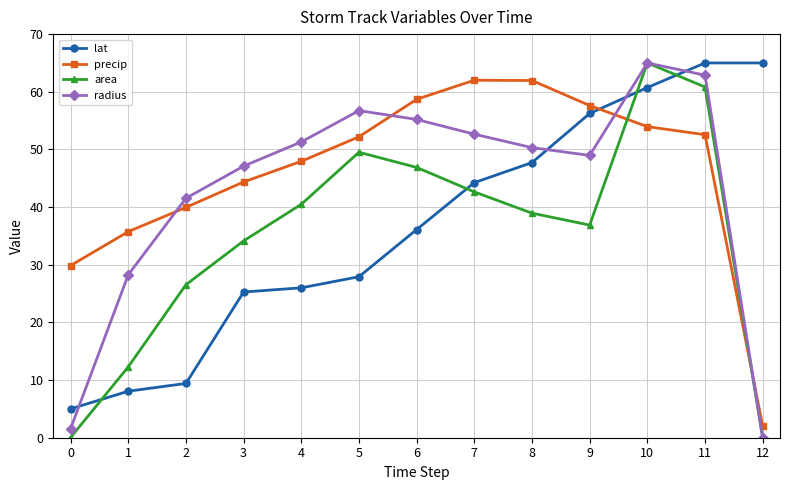

List the series in order of their overall mean, highest first.

precip, radius, lat, area